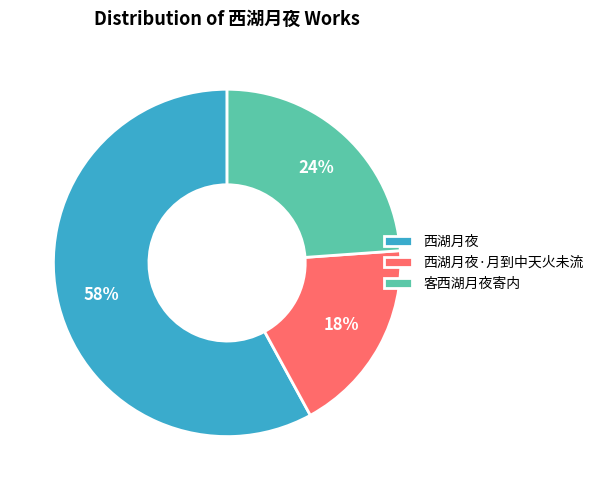

Which slice is the smallest?

西湖月夜·月到中天火未流